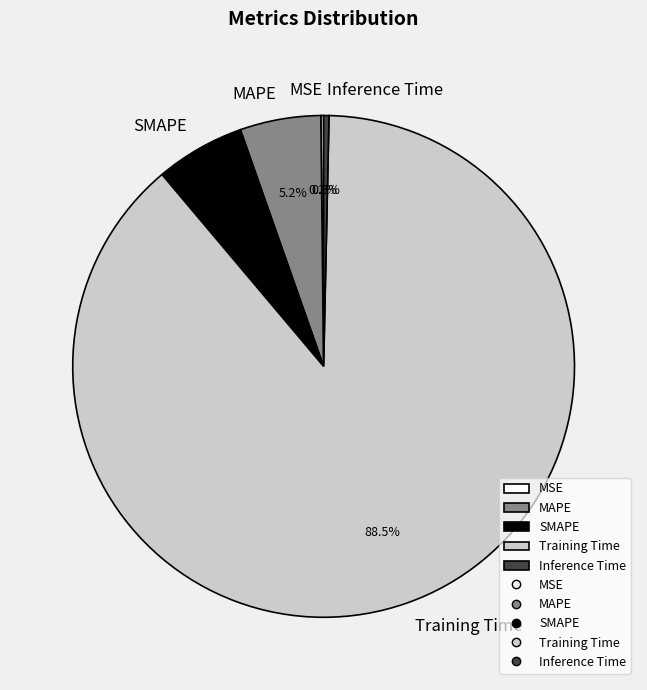

What is the largest slice in the pie chart?

Training Time